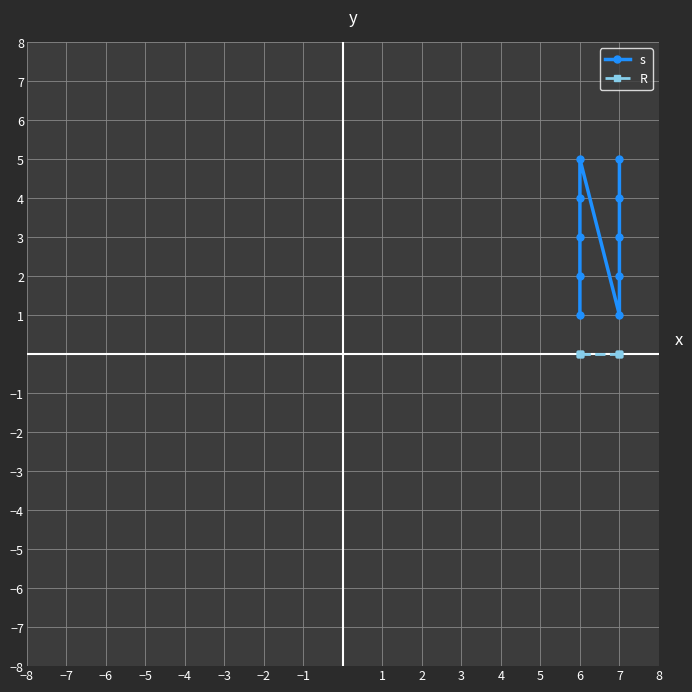

Rank the series by their average value, from lowest to highest.

R, s